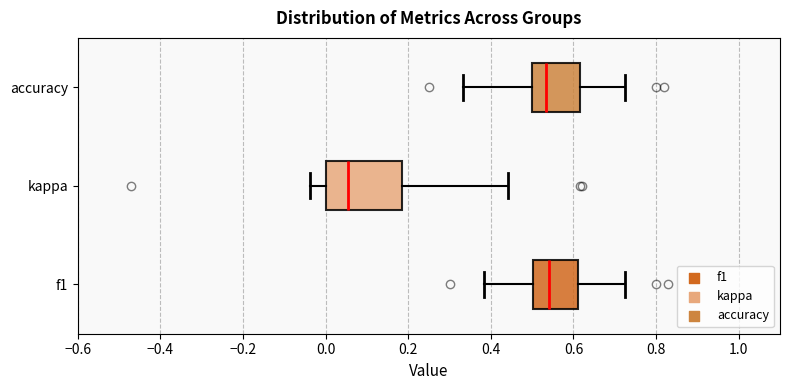

Reading bottom to top, transcribe this box plot: for each box, give where its median line is, the range the box spans, and where its two whiskers end, as read against the x-axis. The values are not printed on the chart, so give them approximately, as read against the axis.

f1: median 0.54, box 0.50 to 0.62, whiskers 0.38 to 0.72
kappa: median 0.06, box 0.00 to 0.18, whiskers -0.04 to 0.44
accuracy: median 0.54, box 0.50 to 0.62, whiskers 0.34 to 0.72